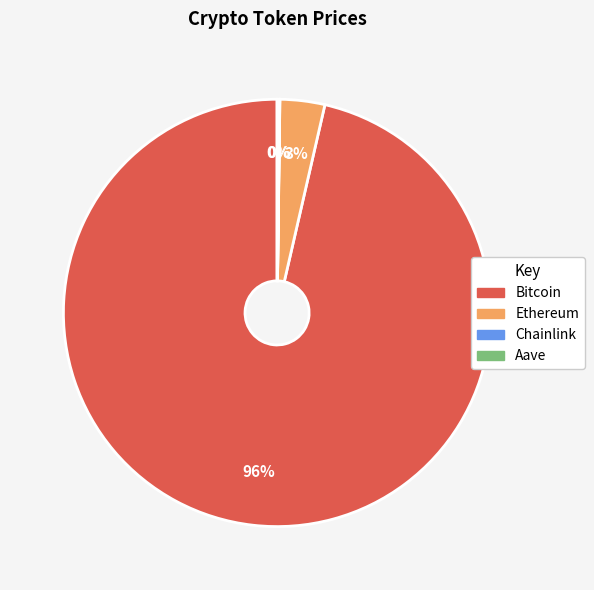

To the nearest percent, what is the average slice percentage?

25%